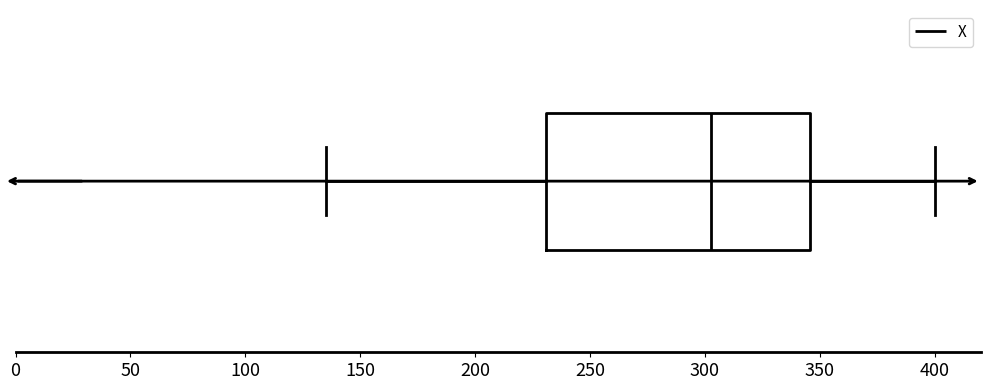

Transcribe this box plot: give where the median line is, the range the box spans, and where the two whiskers end, as read against the x-axis. The values are not printed on the chart, so give them approximately, as read against the axis.

median 305, box 230 to 345, whiskers 135 to 400